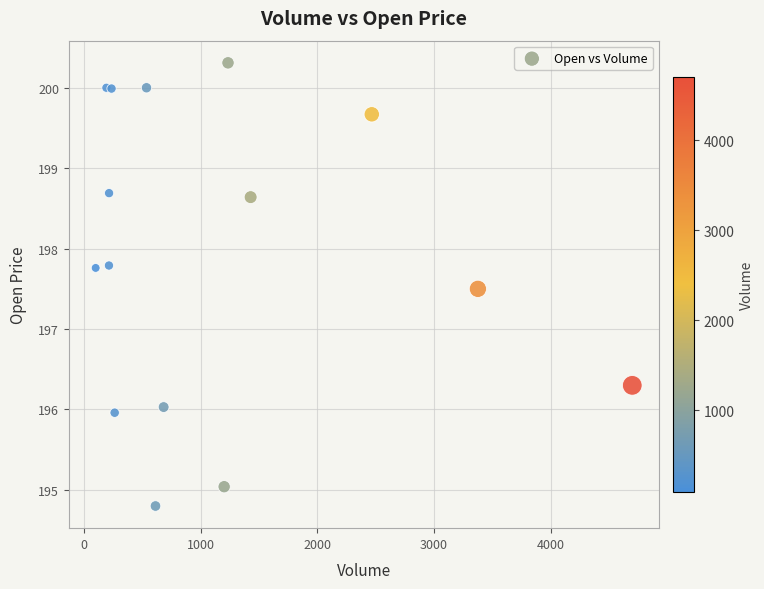

What Y value in the scatter plot is closest to 197?

197.5